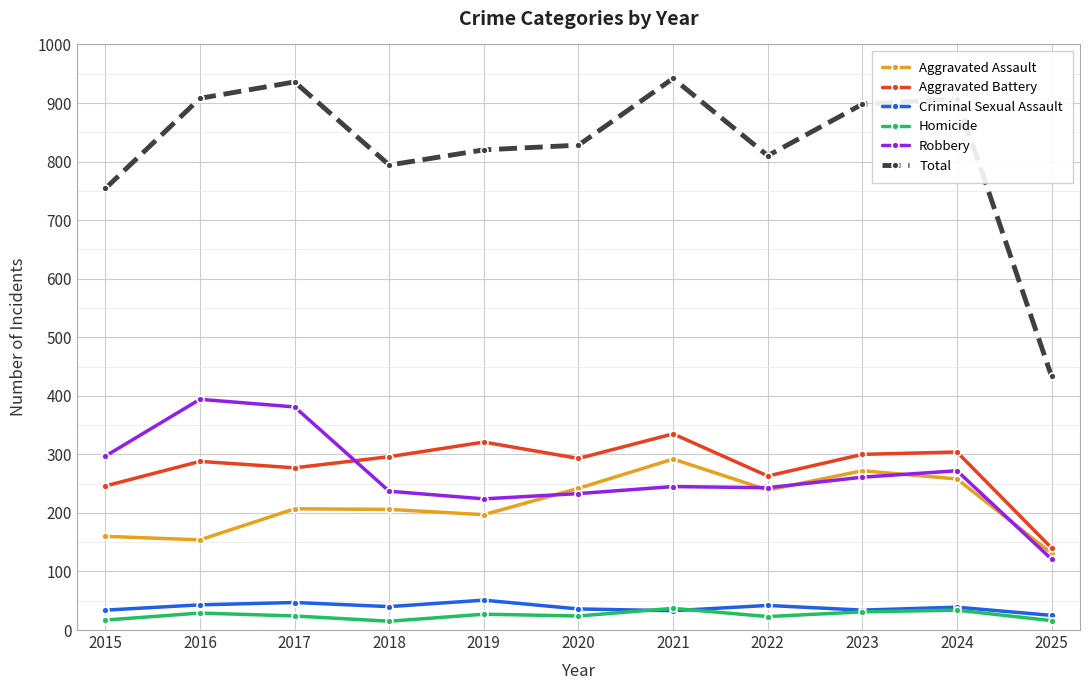

What is the difference between the maximum and minimum values in the Homicide series?

22